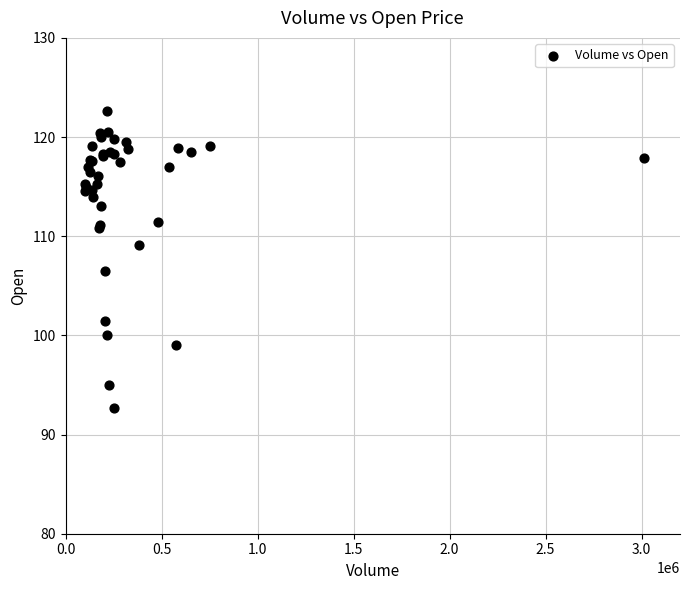

What Y value in the scatter plot is closest to 107?

106.5